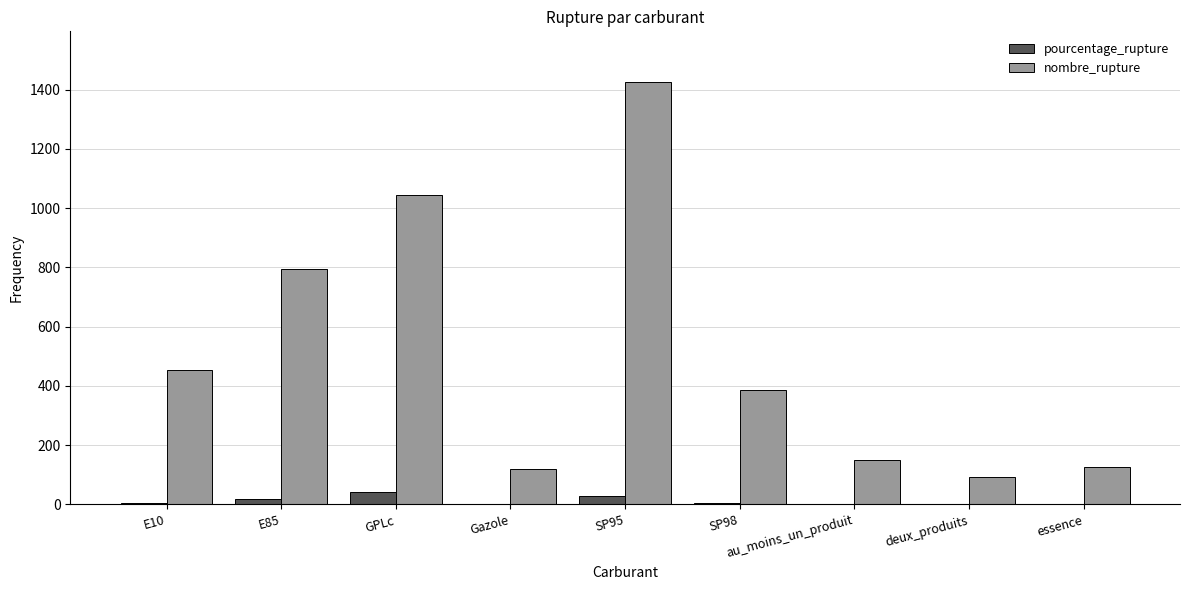

What is the maximum value shown in the chart?

1426.0